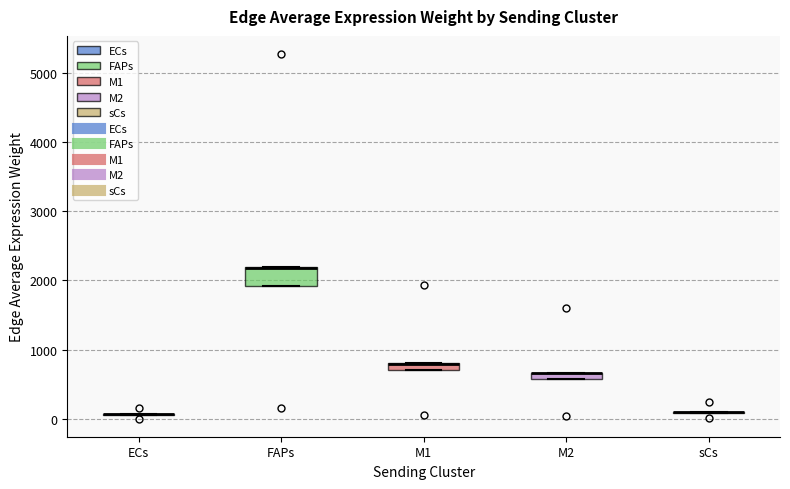

Which box is the tallest, from its lower edge to its upper edge?

FAPs